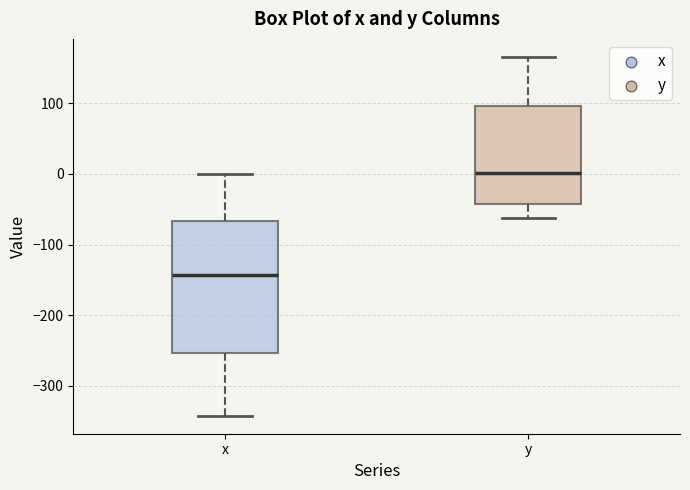

Reading left to right, transcribe this box plot: for each box, give where its median line is, the range the box spans, and where its two whiskers end, as read against the y-axis. The values are not printed on the chart, so give them approximately, as read against the axis.

x: median -140, box -250 to -70, whiskers -340 to 0
y: median 0, box -40 to 100, whiskers -60 to 170